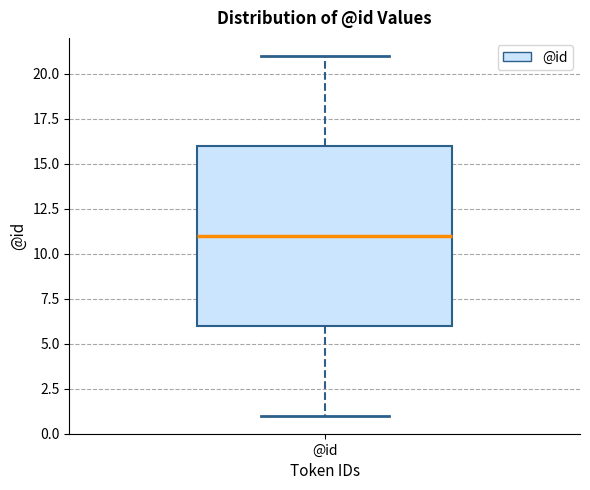

Transcribe this box plot: give where the median line is, the range the box spans, and where the two whiskers end, as read against the y-axis. The values are not printed on the chart, so give them approximately, as read against the axis.

median 11, box 6 to 16, whiskers 1 to 21